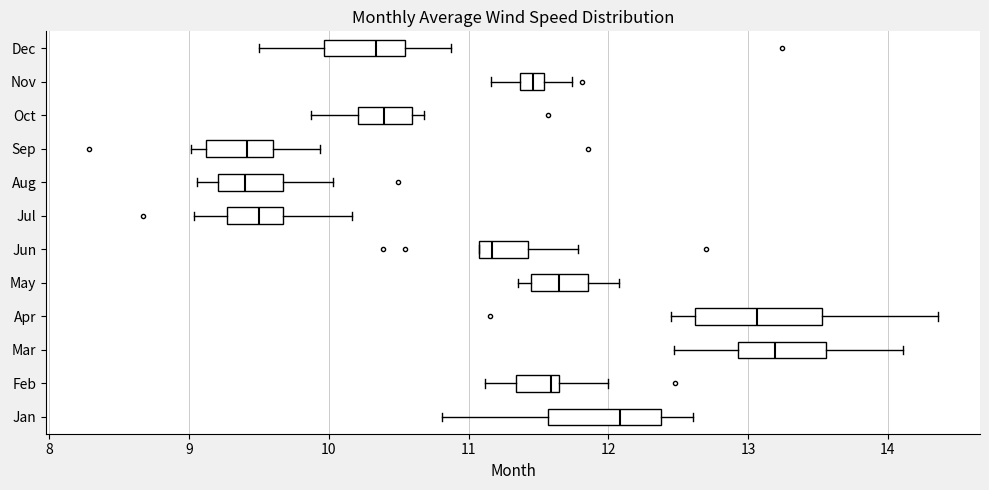

Reading bottom to top, transcribe this box plot: for each box, give where its median line is, the range the box spans, and where its two whiskers end, as read against the x-axis. The values are not printed on the chart, so give them approximately, as read against the axis.

Jan: median 12.1, box 11.6 to 12.4, whiskers 10.8 to 12.6
Feb: median 11.6 (just left of the box's right edge), box 11.3 to 11.6, whiskers 11.1 to 12.0
Mar: median 13.2, box 12.9 to 13.6, whiskers 12.5 to 14.1
Apr: median 13.1, box 12.6 to 13.5, whiskers 12.4 to 14.4
May: median 11.6, box 11.4 to 11.9, whiskers 11.4 (just left of the box's left edge) to 12.1
Jun: median 11.2, box 11.1 to 11.4, whiskers 11.1 to 11.8
Jul: median 9.5, box 9.3 to 9.7, whiskers 9.0 to 10.2
Aug: median 9.4, box 9.2 to 9.7, whiskers 9.1 to 10.0
Sep: median 9.4, box 9.1 to 9.6, whiskers 9.0 to 9.9
Oct: median 10.4, box 10.2 to 10.6, whiskers 9.9 to 10.7
Nov: median 11.5 (inside the box), box 11.4 to 11.5, whiskers 11.2 to 11.7
Dec: median 10.3, box 10.0 to 10.5, whiskers 9.5 to 10.9